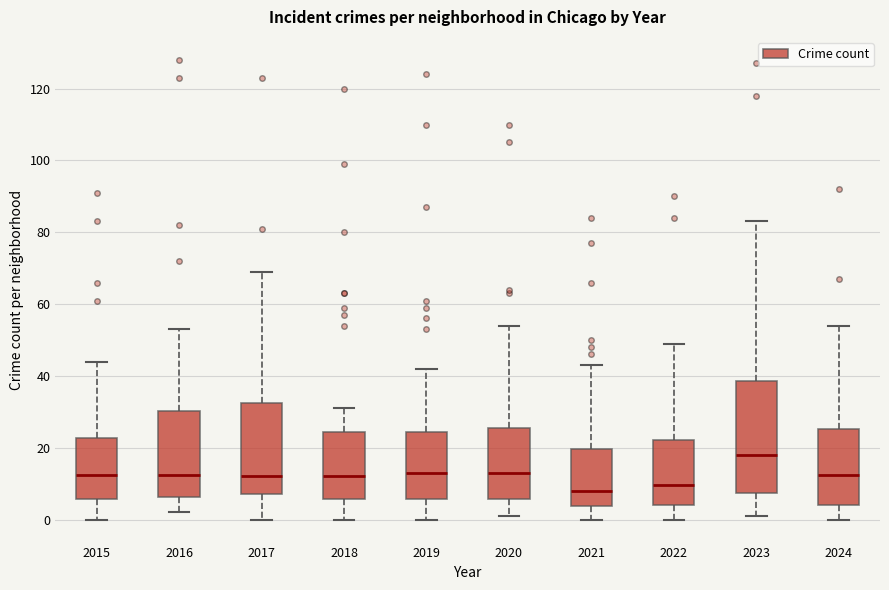

Reading left to right, transcribe this box plot: for each box, give where its median line is, the range the box spans, and where its two whiskers end, as read against the y-axis. The values are not printed on the chart, so give them approximately, as read against the axis.

2015: median 12, box 6 to 22, whiskers 0 to 44
2016: median 12, box 6 to 30, whiskers 2 to 54
2017: median 12, box 8 to 32, whiskers 0 to 70
2018: median 12, box 6 to 24, whiskers 0 to 32
2019: median 14, box 6 to 24, whiskers 0 to 42
2020: median 14, box 6 to 26, whiskers 2 to 54
2021: median 8, box 4 to 20, whiskers 0 to 44
2022: median 10, box 4 to 22, whiskers 0 to 50
2023: median 18, box 8 to 38, whiskers 2 to 84
2024: median 12, box 4 to 26, whiskers 0 to 54